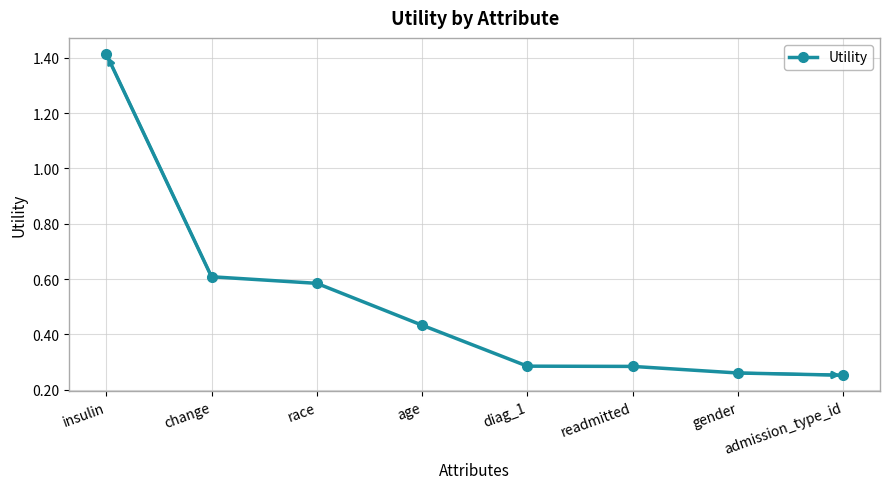

What is the difference between the maximum and second lowest values?

1.2